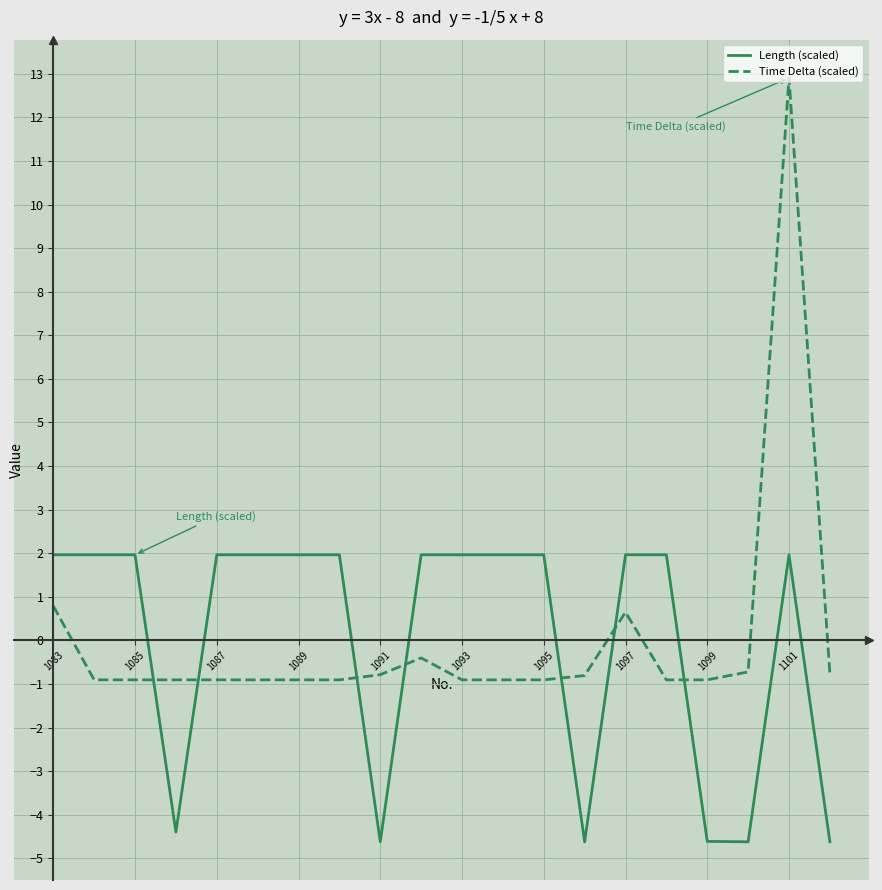

Count the number of data series in this chart.

2